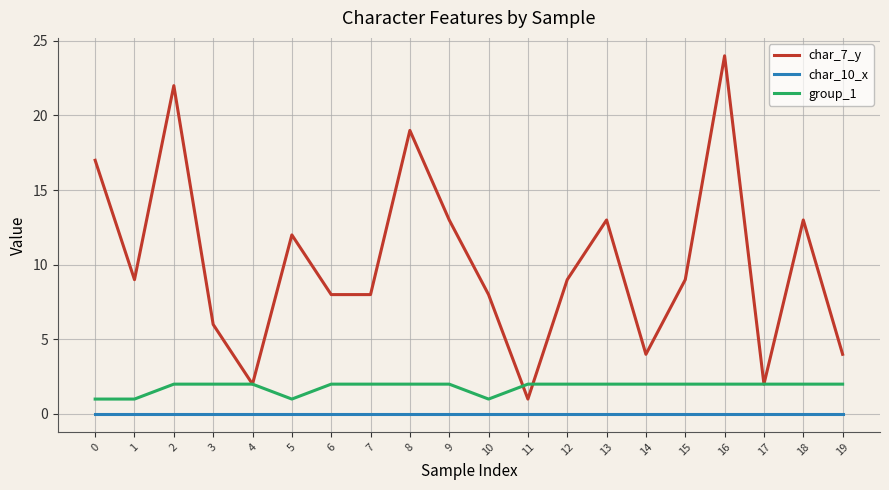

What is the spread (max minus min) of values at 16?

24